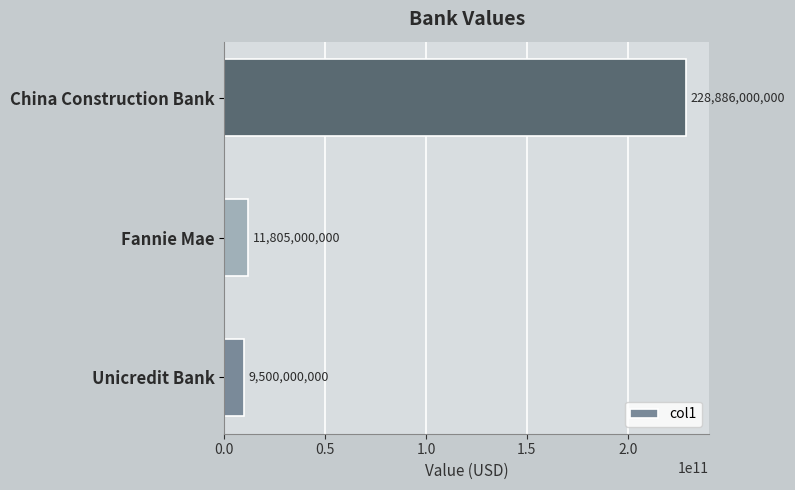

What is the difference between the maximum and minimum values?

219386000000